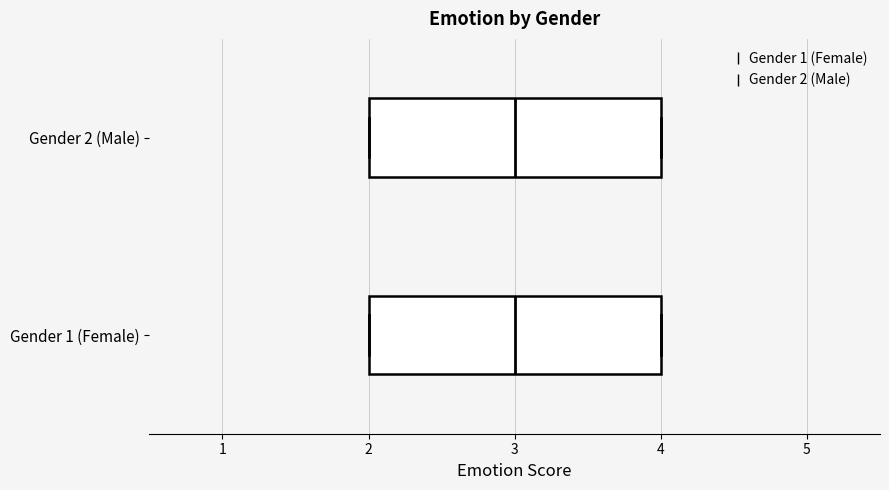

Reading bottom to top, transcribe this box plot: for each box, give where its median line is, the range the box spans, and where its two whiskers end, as read against the x-axis. The values are not printed on the chart, so give them approximately, as read against the axis.

Gender 1 (Female): median 3, box 2 to 4, whiskers 2 to 4
Gender 2 (Male): median 3, box 2 to 4, whiskers 2 to 4